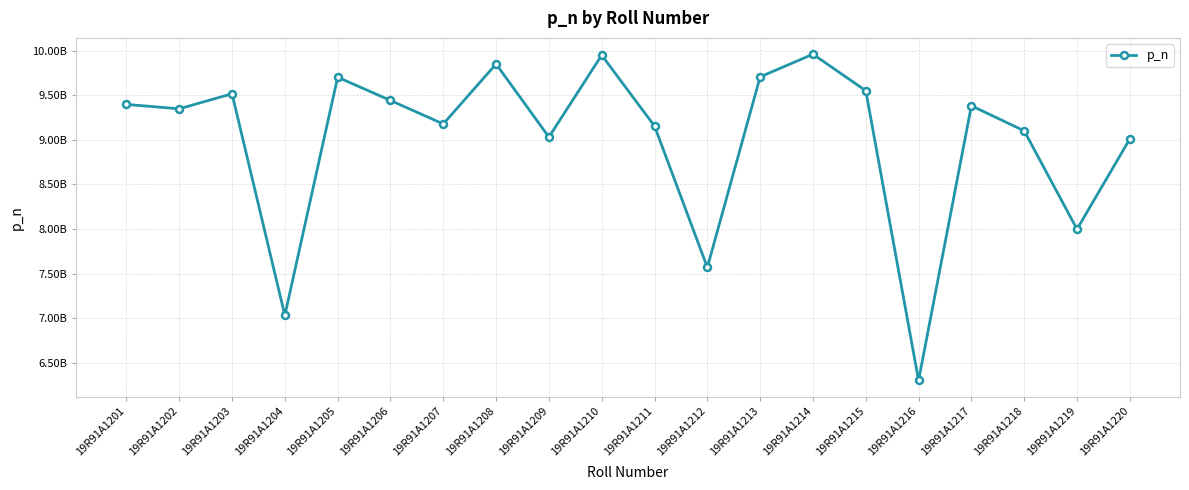

Is this an area chart (filled region under the line)?

No